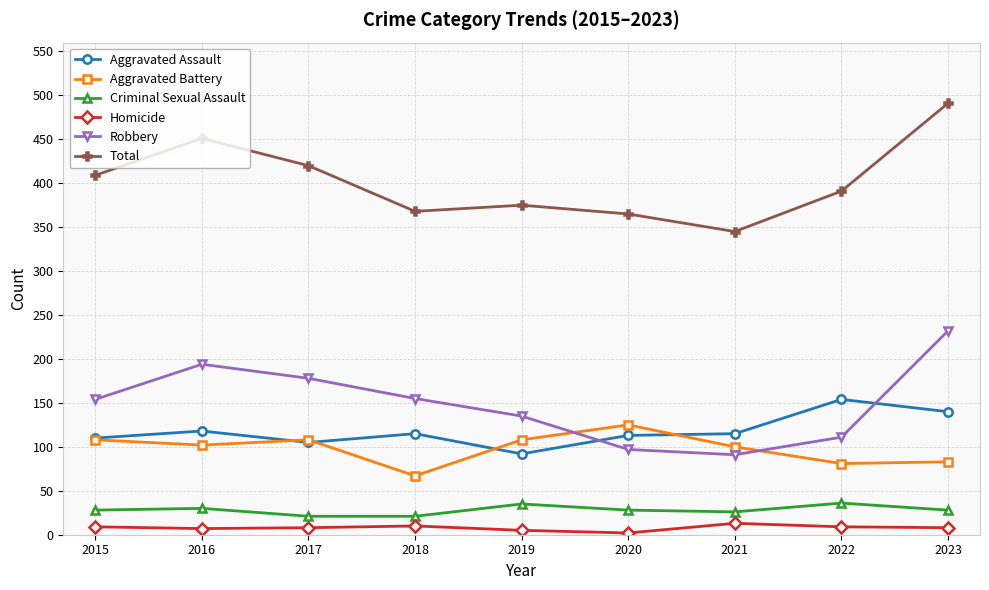

The Robbery series shows 194 at 2016. True or false?

True